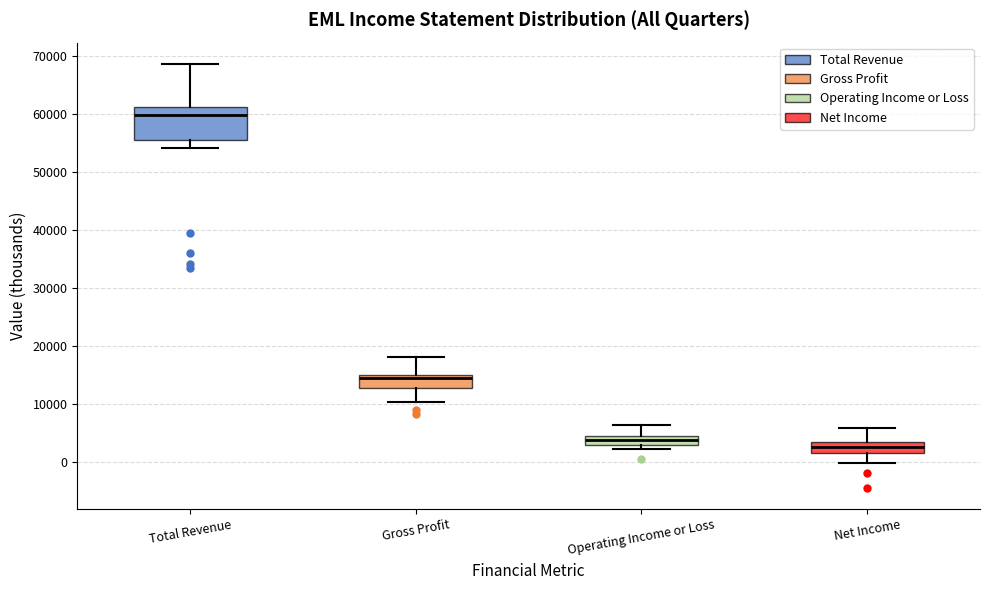

Where is the lower edge of the box for Total Revenue on the y-axis? The values are not printed on the chart, so give them approximately, as read against the axis.

56000